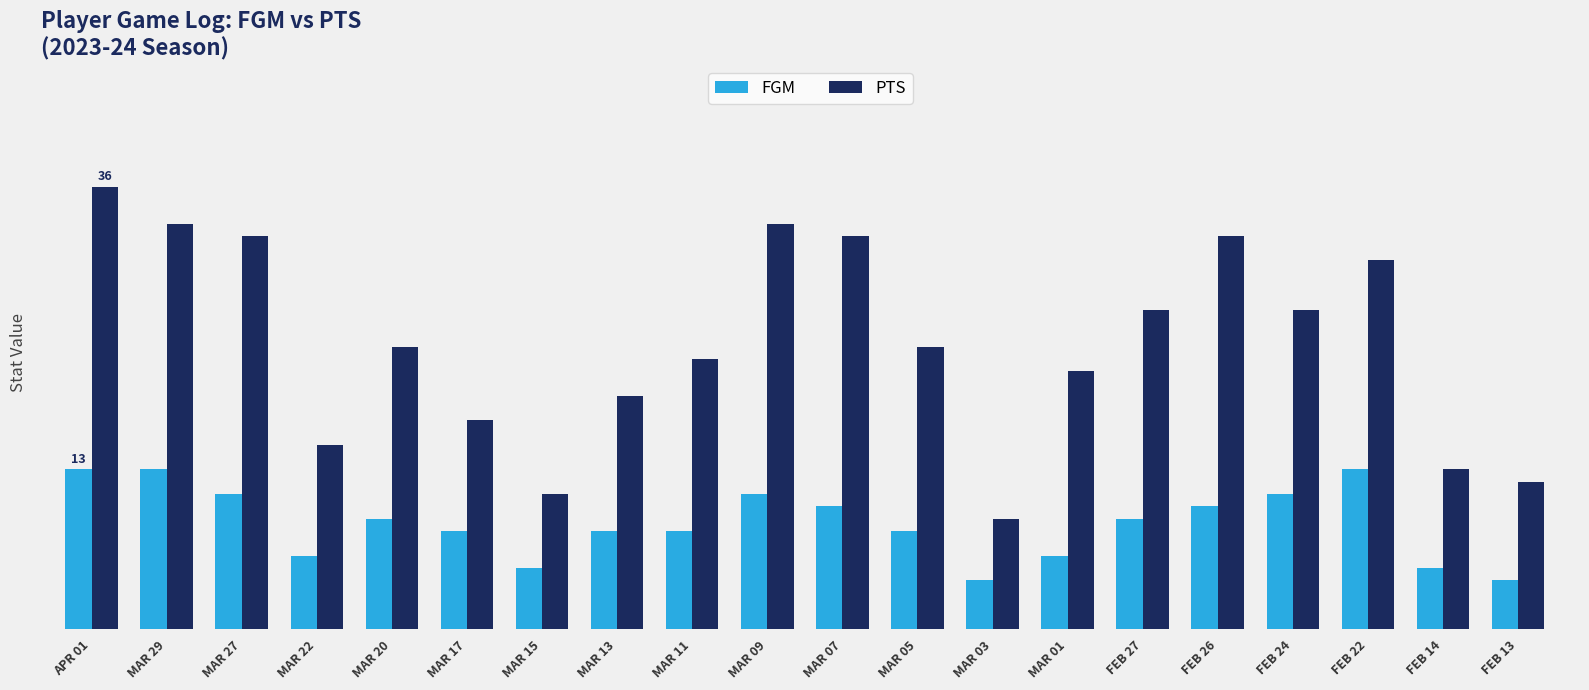

At how many categories does at least one series exceed 7?

20